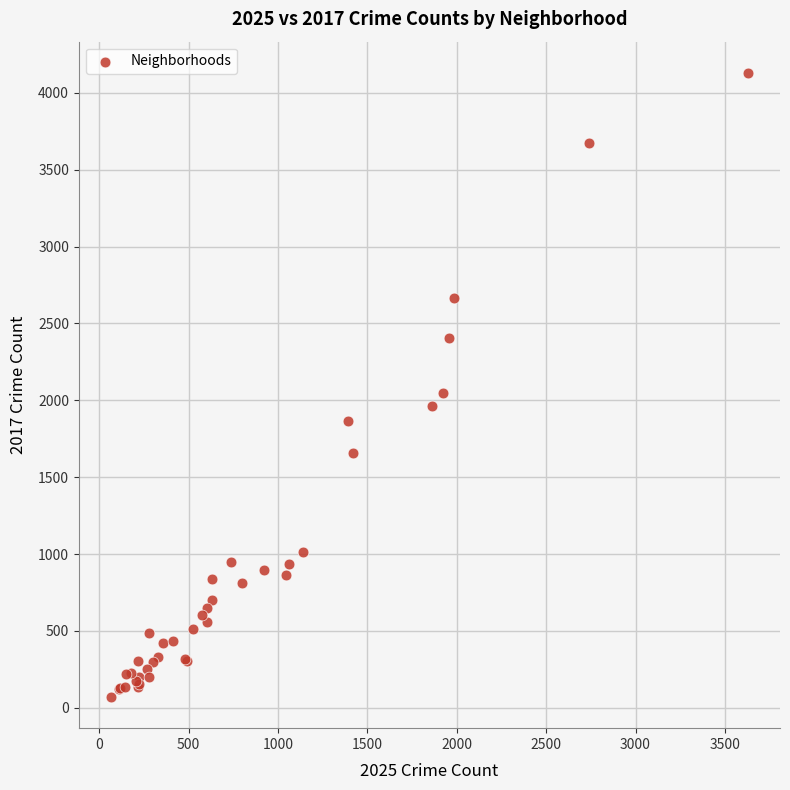

What Y value in the scatter plot is closest to 2100?

2046